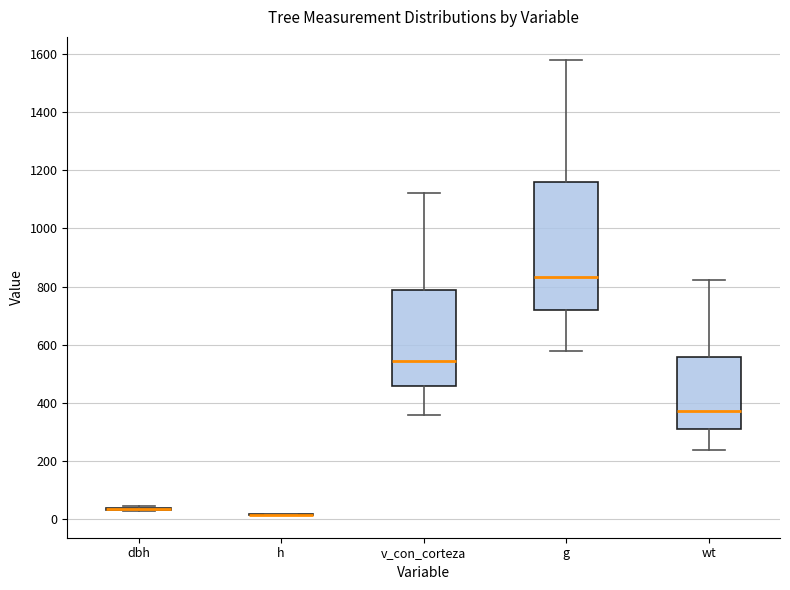

Reading left to right, read every box against the y-axis: the position of its median line, the range the box covers, and the ends of its whiskers. The values are not printed on the chart, so give them approximately, as read against the axis.

dbh: box collapsed to a line at 40, whiskers 20 to 40
h: box collapsed to a line at 20, whiskers 20 to 20
v_con_corteza: median 540, box 460 to 780, whiskers 360 to 1120
g: median 840, box 720 to 1160, whiskers 580 to 1580
wt: median 380, box 300 to 560, whiskers 240 to 820